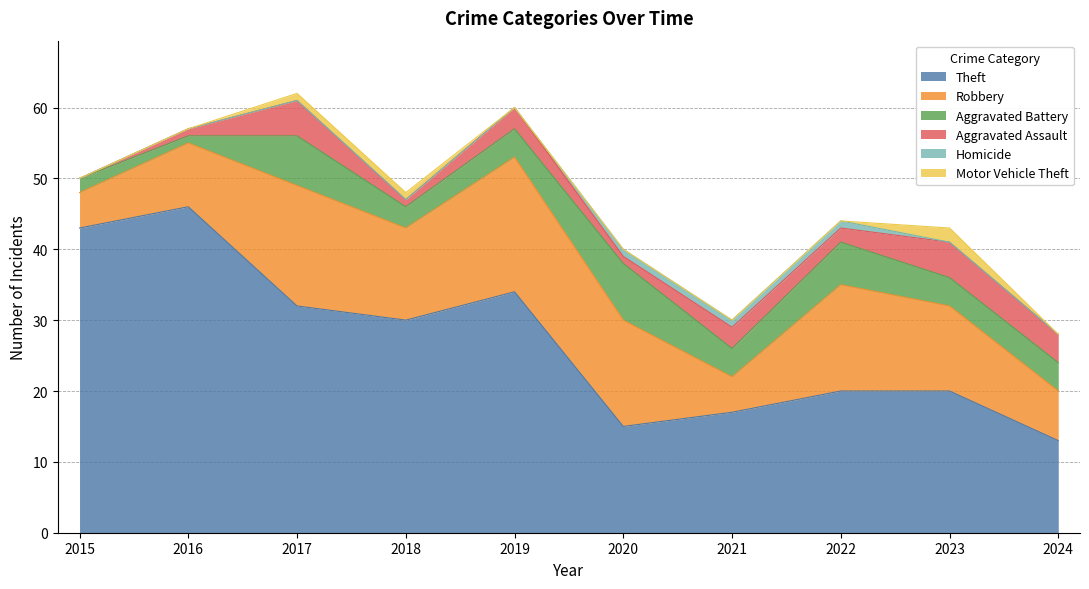

How many data points in Homicide are above 0?

3